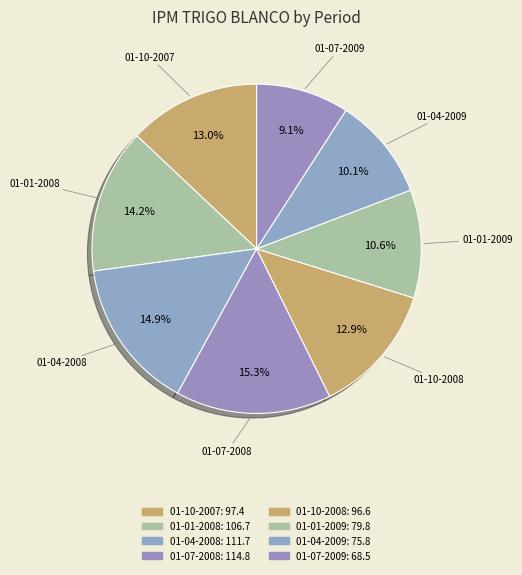

Which category has the biggest portion of the pie?

01-07-2008